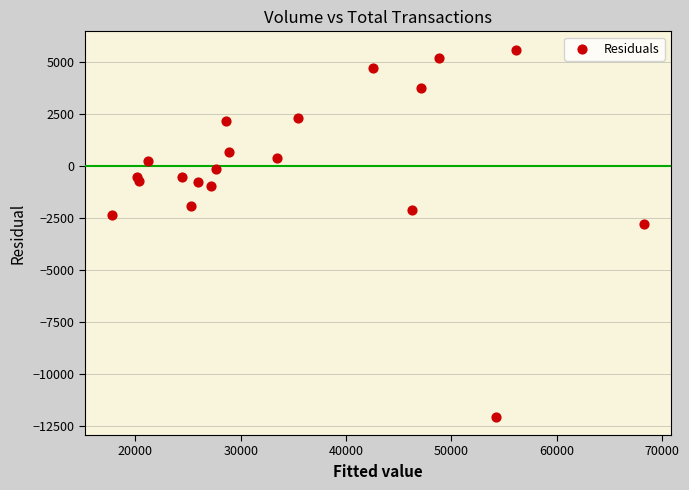

What Y value in the scatter plot is closest to -3234?

-2798.0